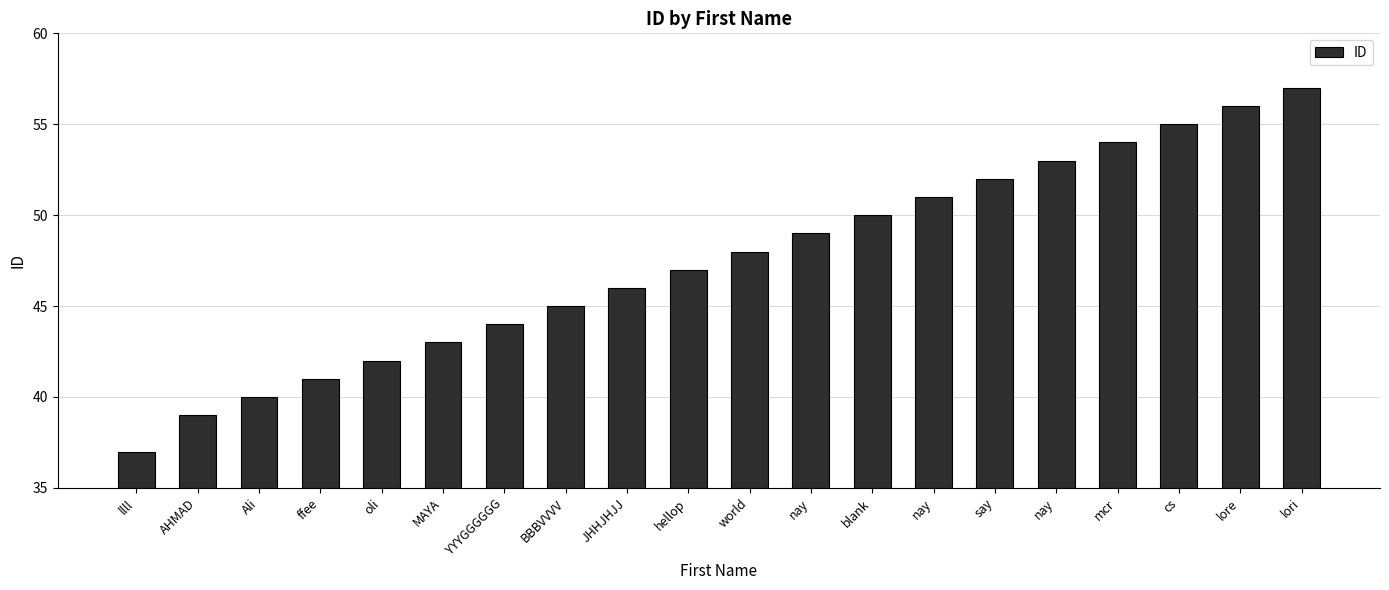

How many values are below 48?

10